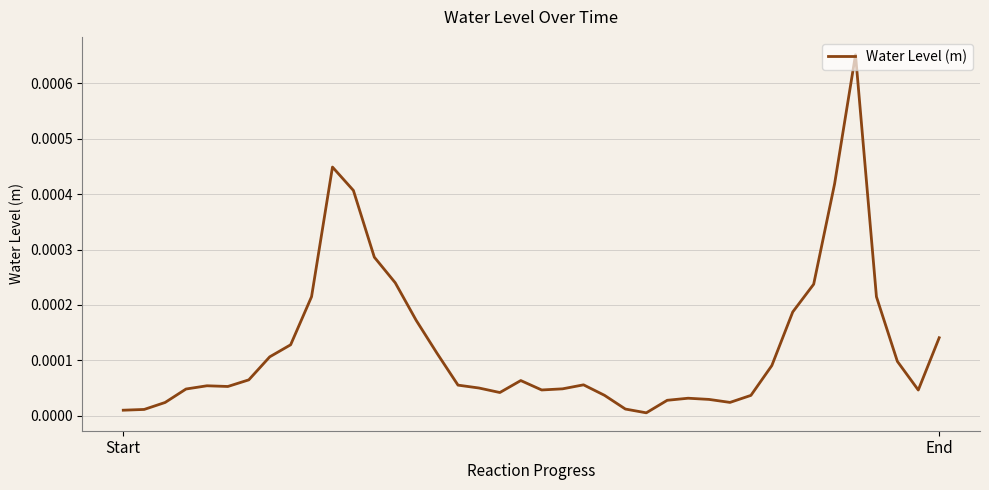

How many lines are shown in the chart?

1